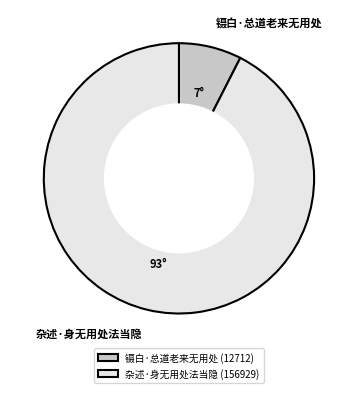

Is 杂述·身无用处法当隐 the majority of the pie?

Yes